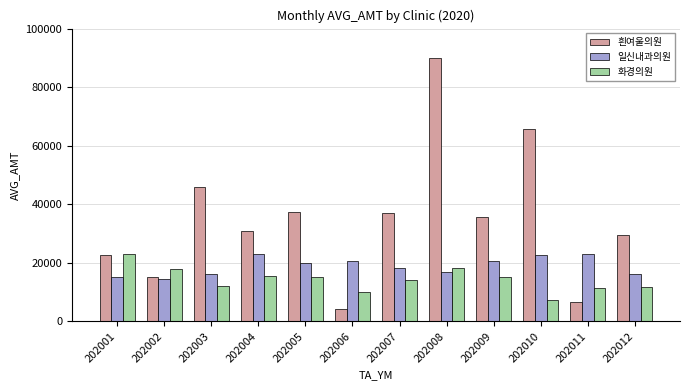

What is the minimum value for 흰여울의원?

4326